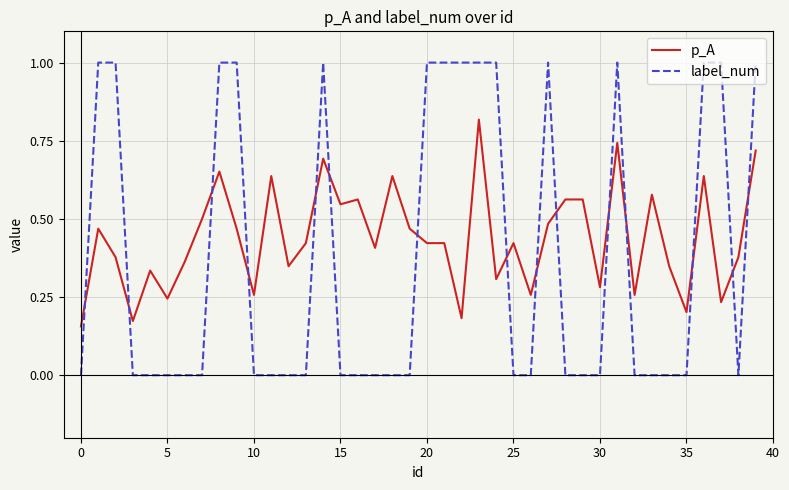

Which series has the largest total across all categories?

p_A